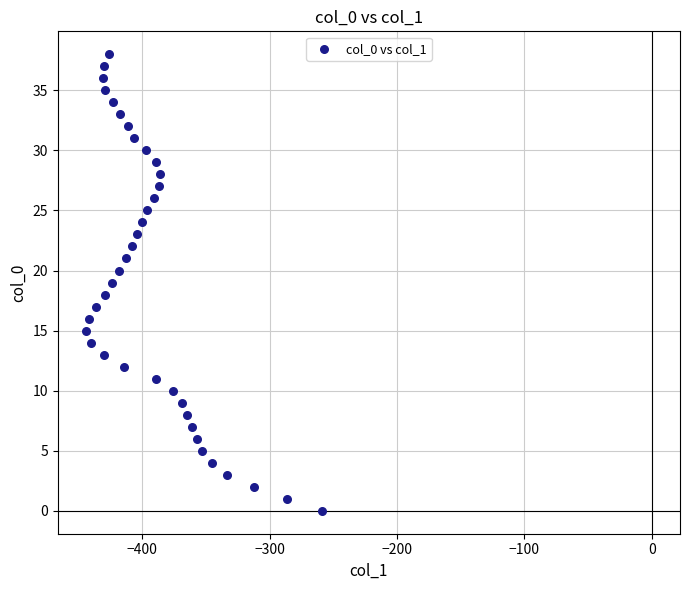

What is the range of Y values (max minus min)?

38